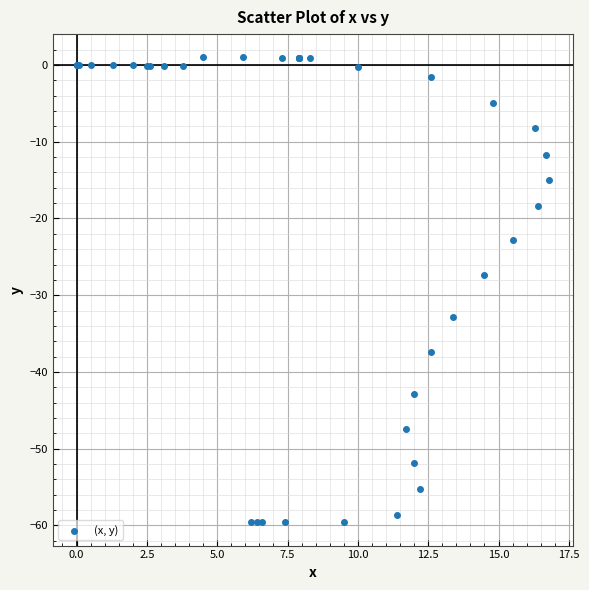

What Y value in the scatter plot is closest to -29?

-27.3